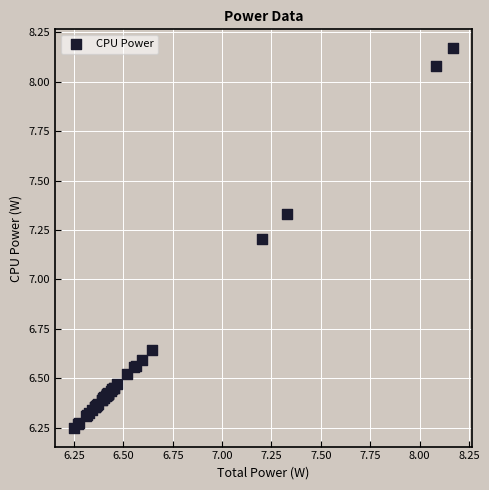

What Y value in the scatter plot is closest to 7?

7.2